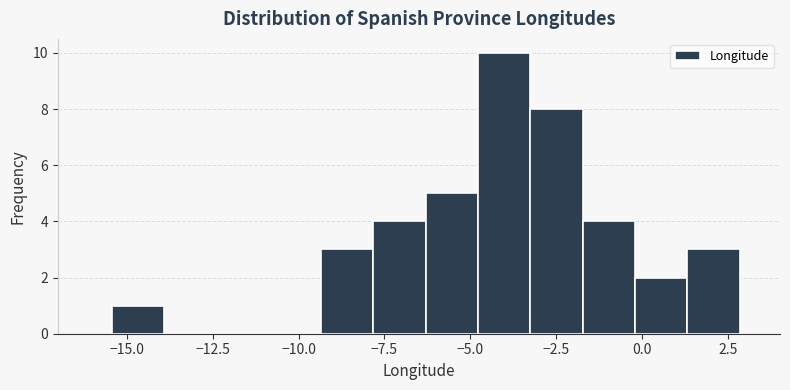

Read against the x-axis, roughly where is the centre of the tallest bar?

-4.0